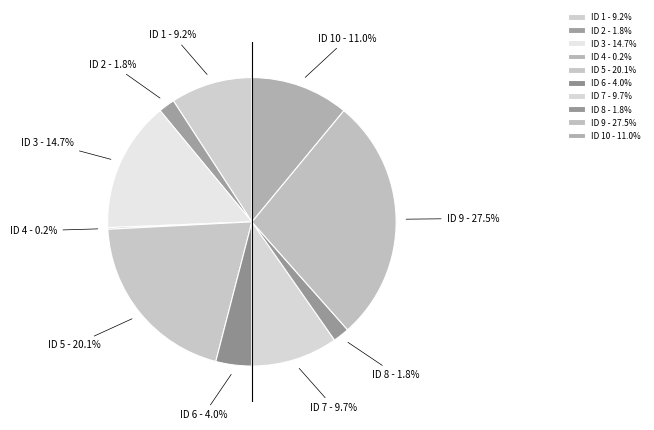

Which category has the biggest portion of the pie?

ID 9 - 27.5%